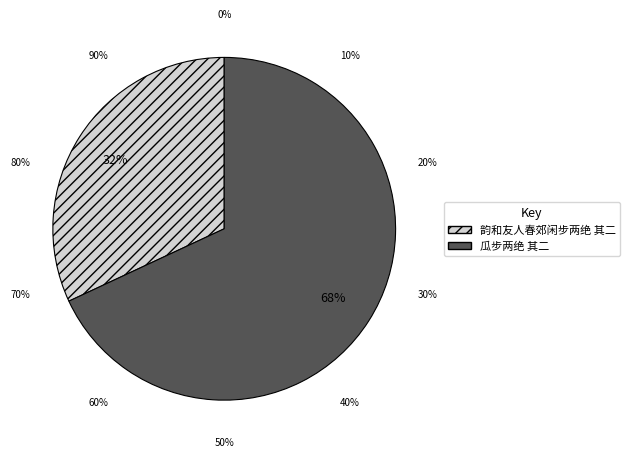

To the nearest percent, what is the combined percentage of 韵和友人春郊闲步两绝 其二 and 瓜步两绝 其二?

100%